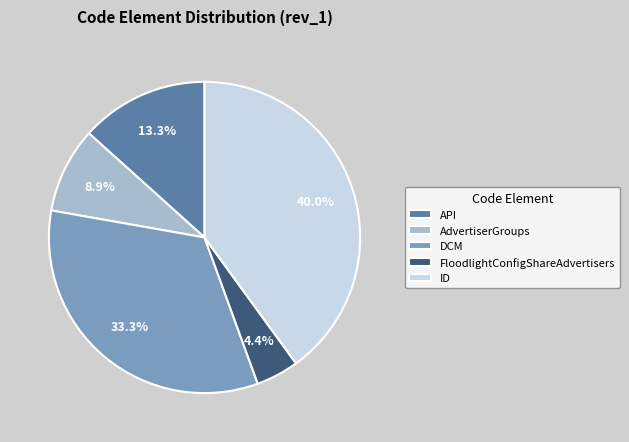

What is the largest slice in the pie chart?

ID